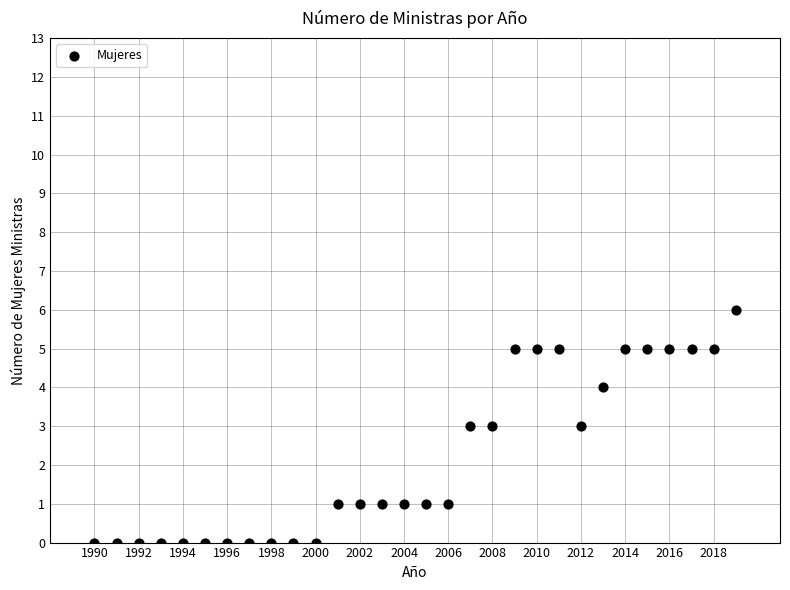

What is the range of Y values (max minus min)?

6